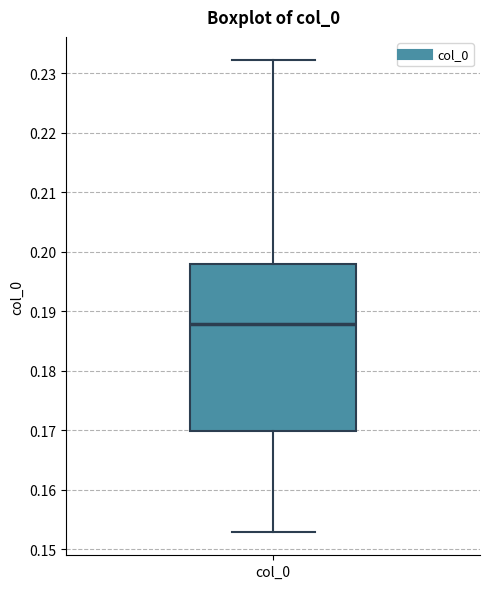

Where does the median line of the box for col_0 sit on the y-axis? The values are not printed on the chart, so give them approximately, as read against the axis.

0.188